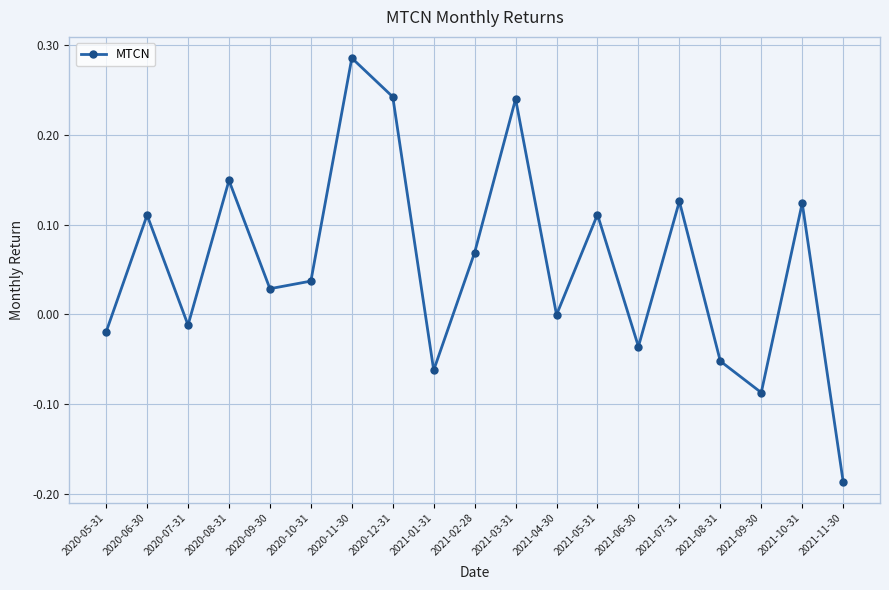

What is the difference between the maximum and second lowest values?

0.4